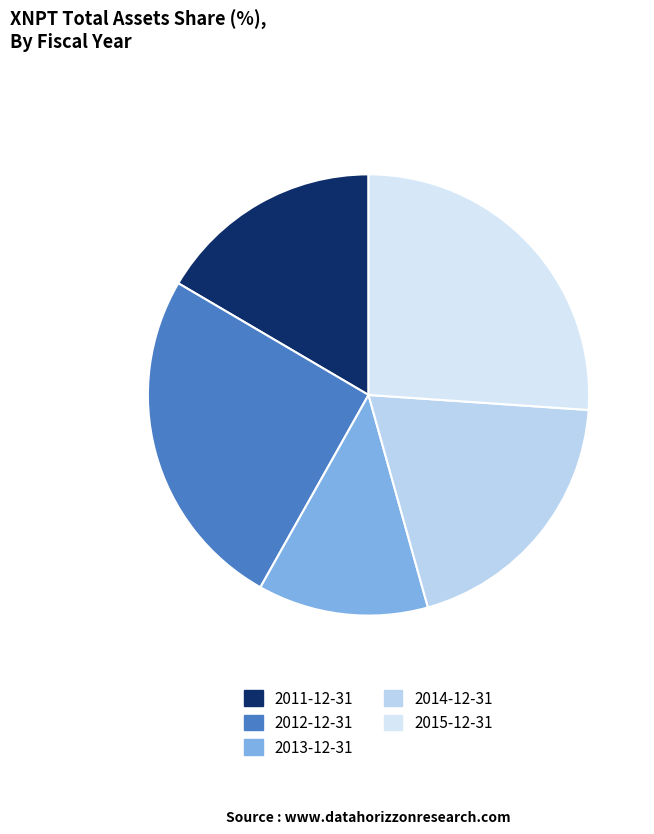

Which slice is the largest?

2015-12-31